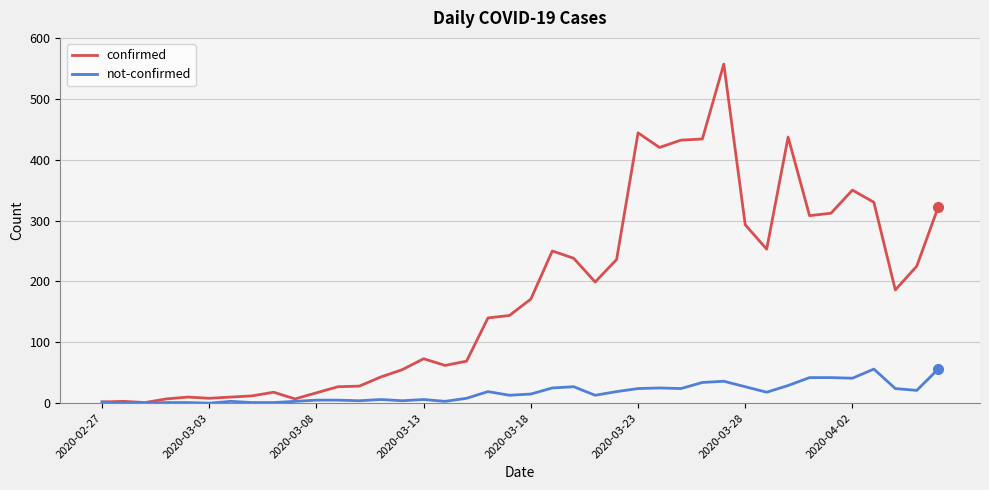

What is the maximum value for not-confirmed?

56